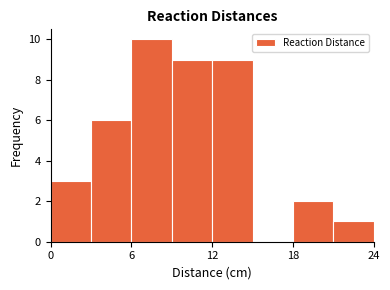

Read against the x-axis, roughly where is the centre of the tallest bar?

8